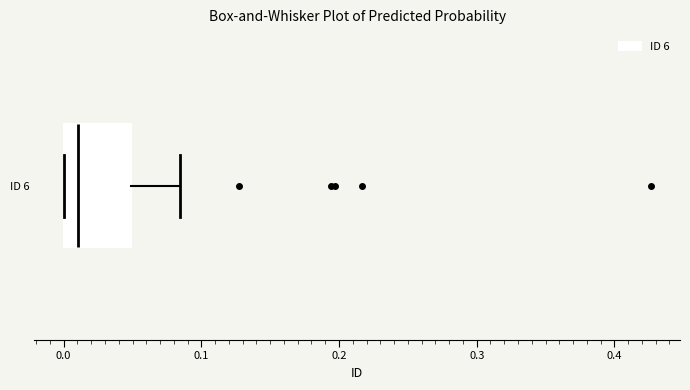

Read this box plot against the x-axis: the position of the median line, the range covered by the box, and the ends of both whiskers. The values are not printed on the chart, so give them approximately, as read against the axis.

median 0.01, box 0.00 to 0.05, whiskers 0.00 to 0.08